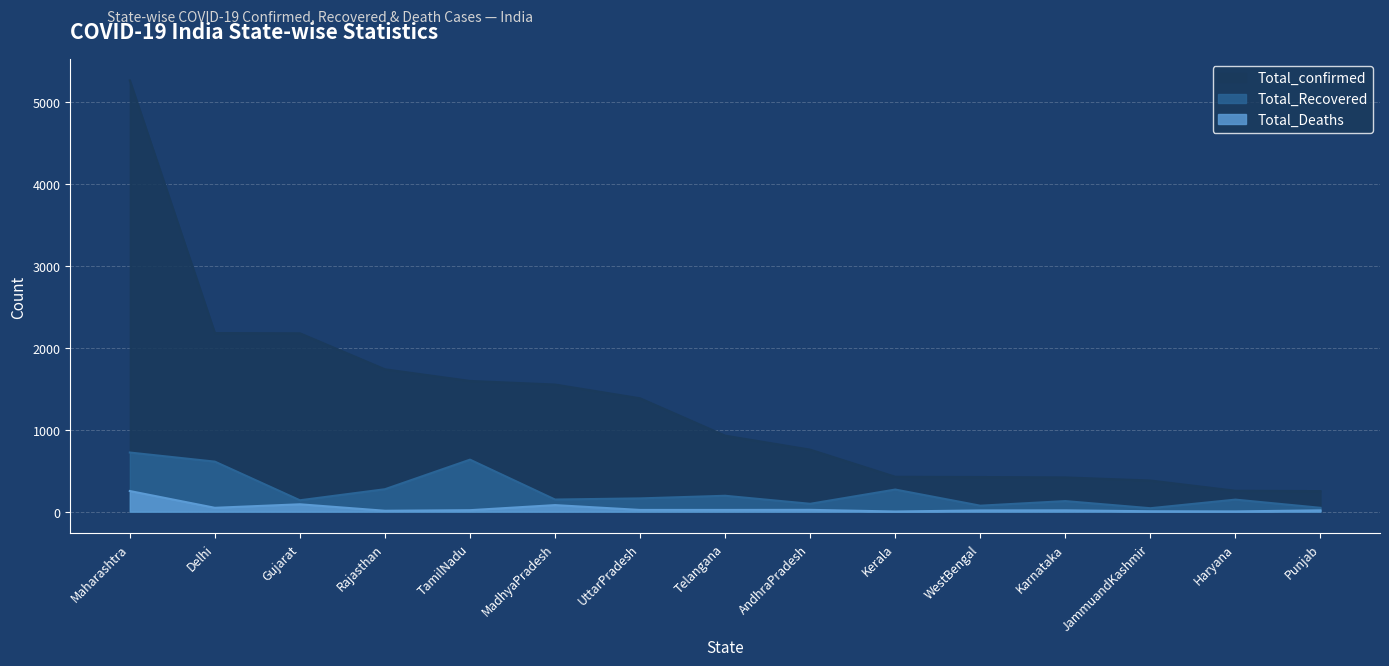

What is the label of the 13th point from the right?

Gujarat